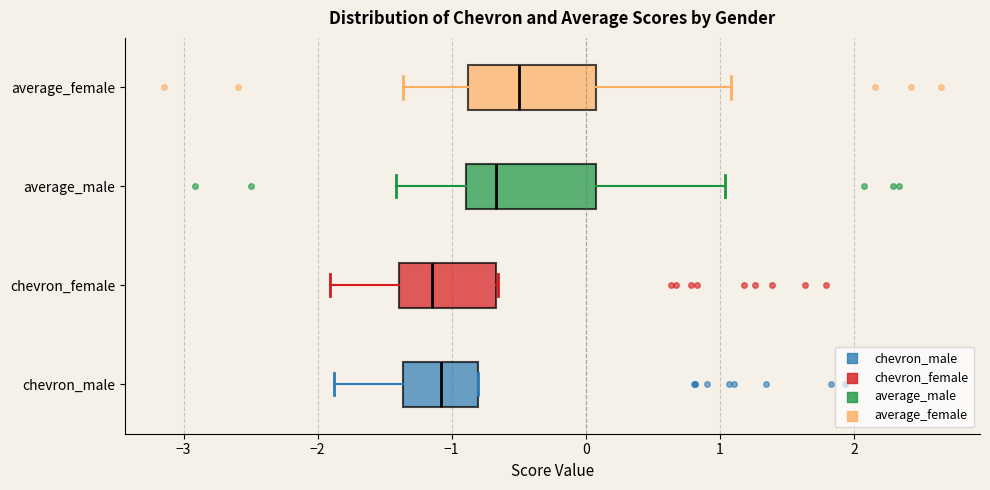

Which box has the furthest to the right median line?

average_female